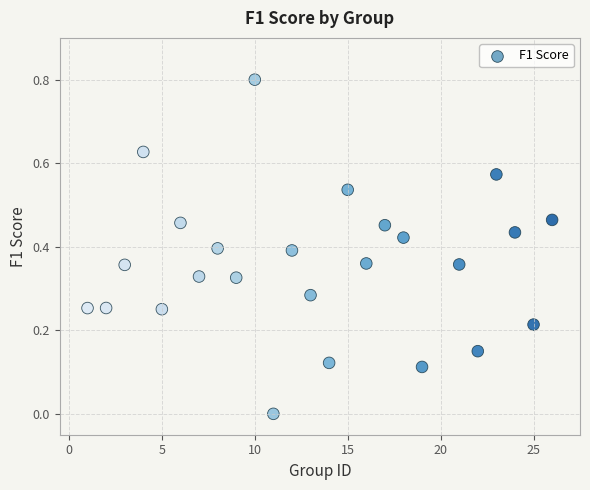

What is the range of X values (max minus min)?

25.0